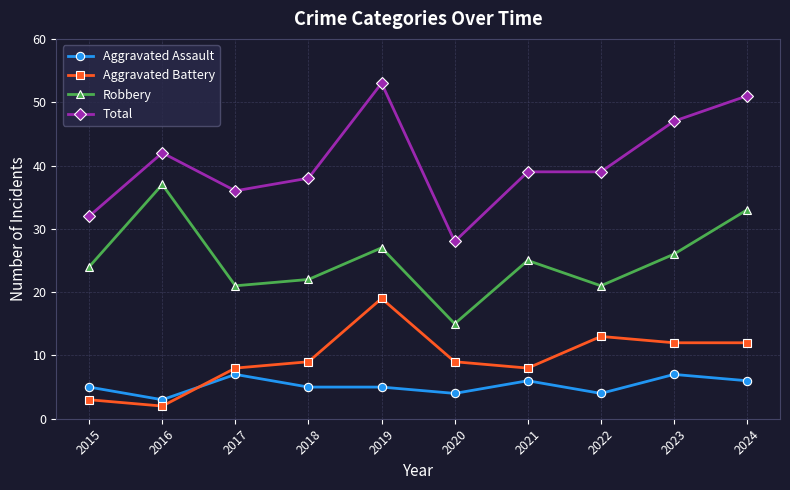

Reading left to right, transcribe all the data shown in this chart.

Aggravated Assault: 2015=5	2016=3	2017=7	2018=5	2019=5	2020=4	2021=6	2022=4	2023=7	2024=6
Aggravated Battery: 2015=3	2016=2	2017=8	2018=9	2019=19	2020=9	2021=8	2022=13	2023=12	2024=12
Robbery: 2015=24	2016=37	2017=21	2018=22	2019=27	2020=15	2021=25	2022=21	2023=26	2024=33
Total: 2015=32	2016=42	2017=36	2018=38	2019=53	2020=28	2021=39	2022=39	2023=47	2024=51